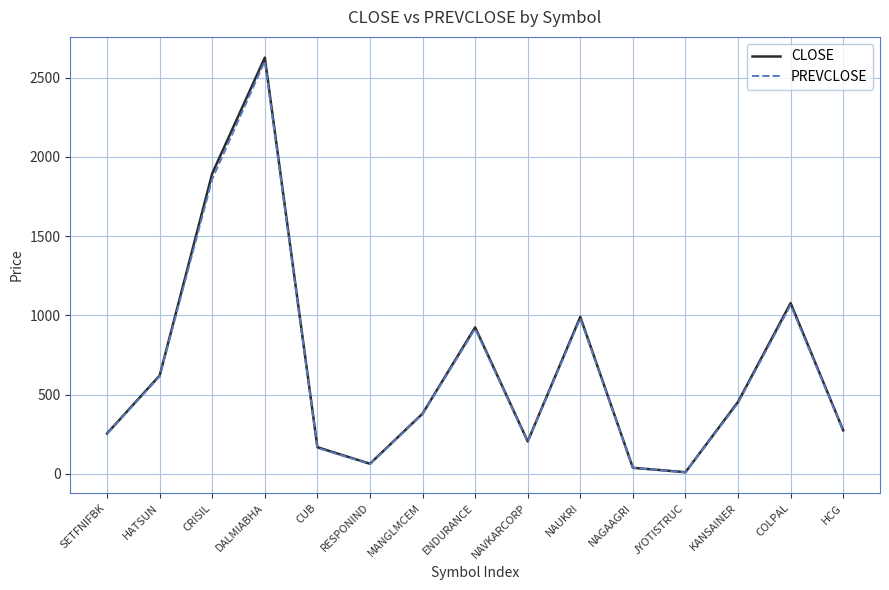

True or false: PREVCLOSE has a value of 582.7 at MANGLMCEM.

False